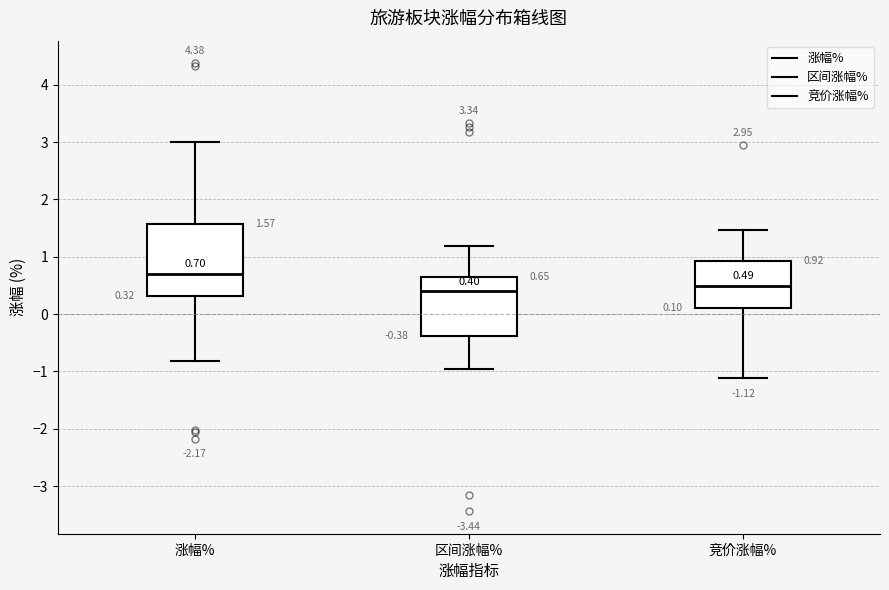

Comparing the boxes themselves (not the whiskers), which one is the tallest?

涨幅%